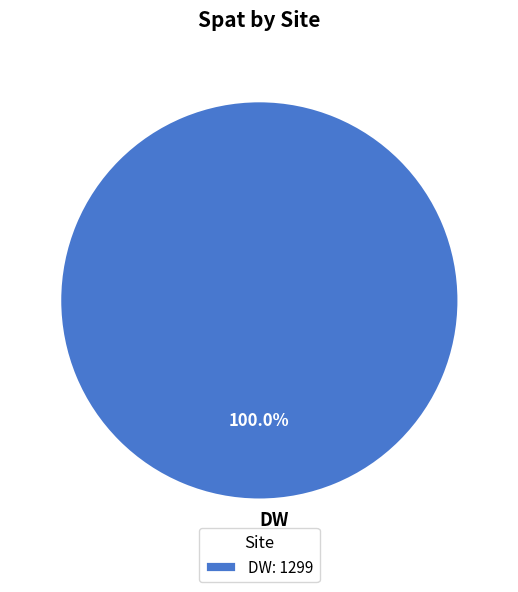

Is there any slice that represents more than half of the pie?

Yes